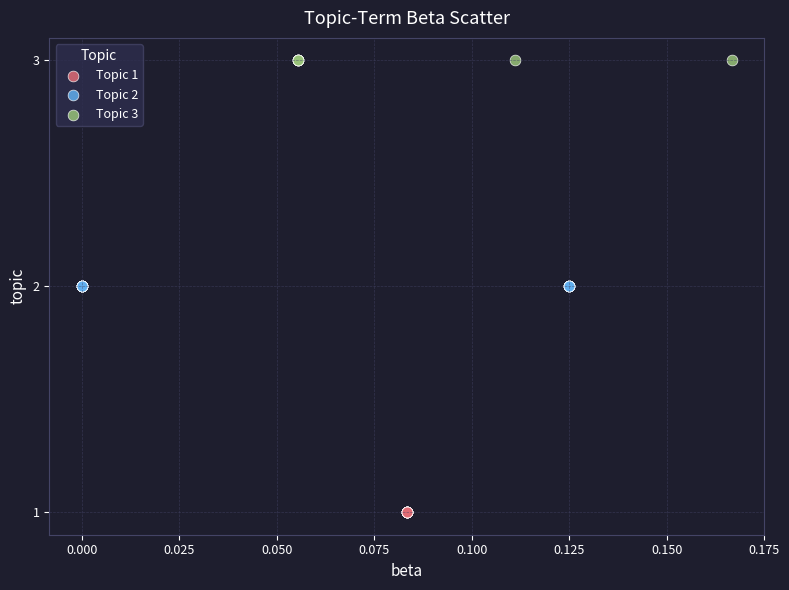

Which series reaches the maximum Y coordinate?

Topic 3